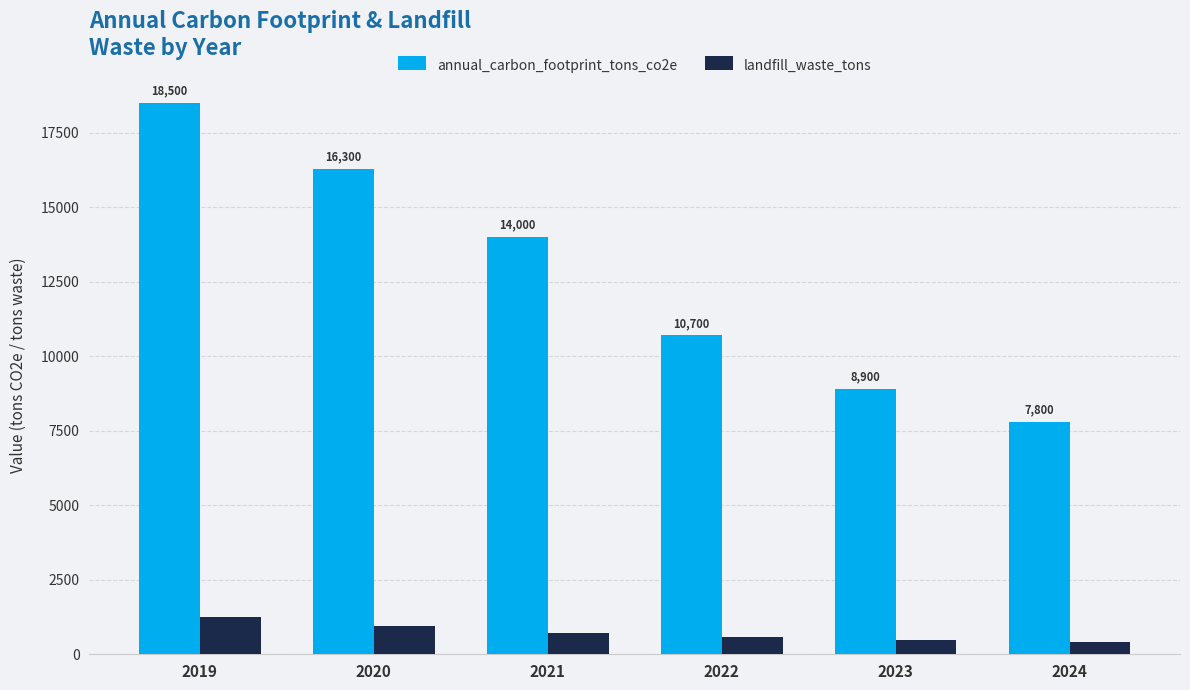

Count the number of data series in this chart.

2